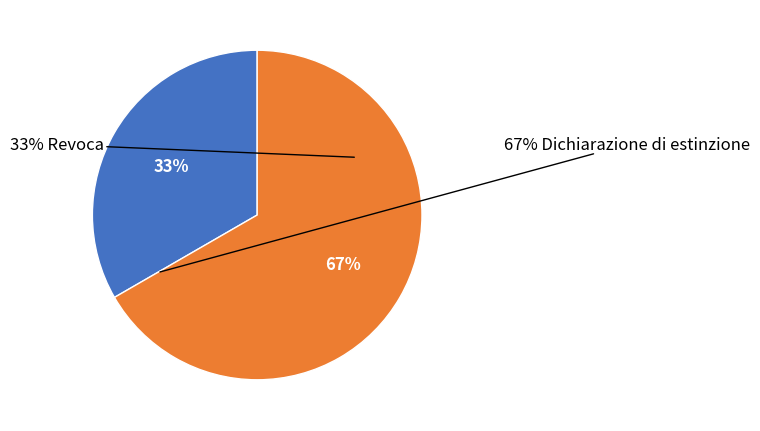

What is the largest slice in the pie chart?

Dichiarazione di estinzione